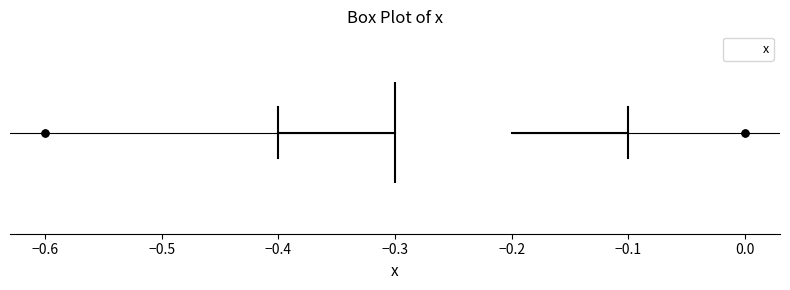

Read this box plot against the x-axis: the position of the median line, the range covered by the box, and the ends of both whiskers. The values are not printed on the chart, so give them approximately, as read against the axis.

median -0.3 (drawn on the box's left edge), box -0.3 to -0.2, whiskers -0.4 to -0.1